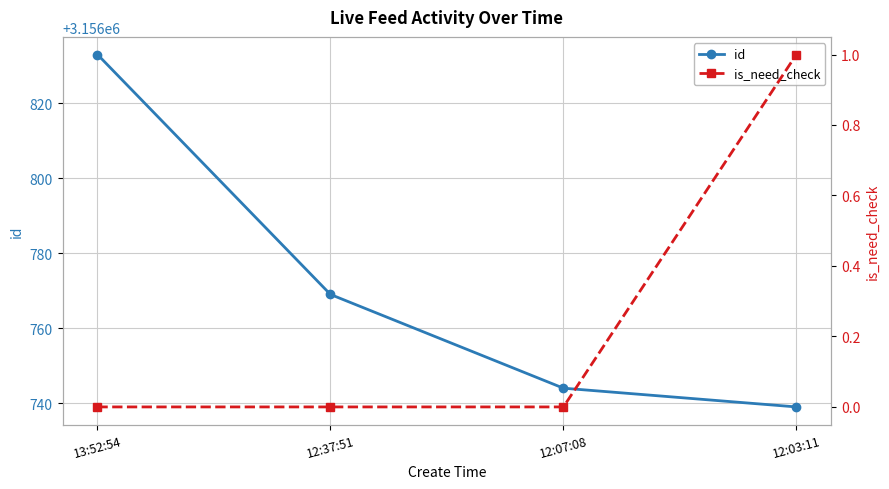

Is the value of id at 12:03:11 greater than the value of is_need_check at 13:52:54?

Yes